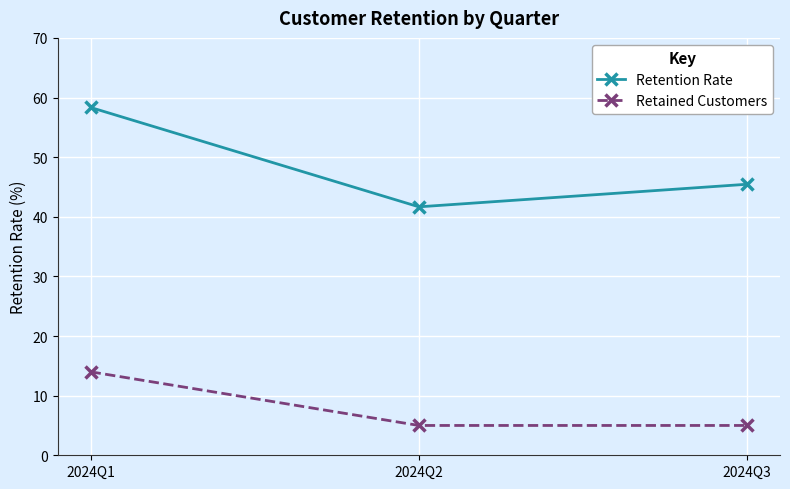

At how many categories does at least one series exceed 44?

2